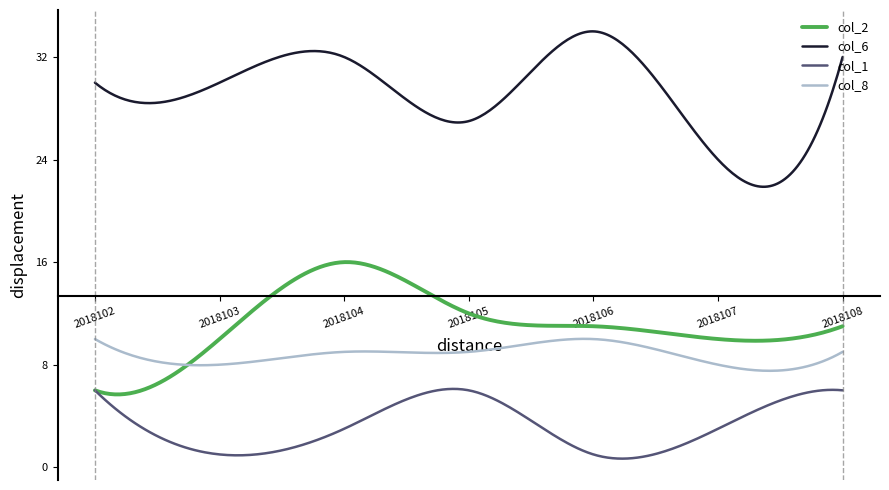

Which series has the widest spread of values?

col_6